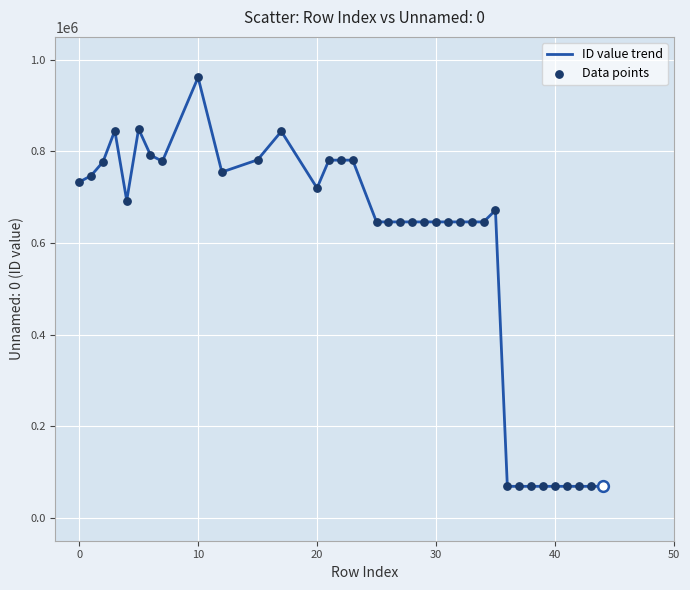

What is the difference between the maximum and minimum values?

892882